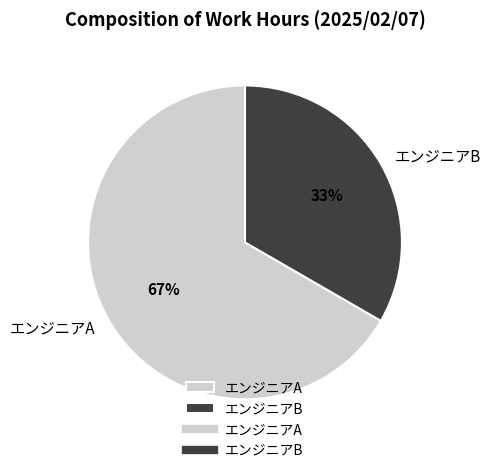

To the nearest percent, what percentage of the pie is エンジニアB?

33%